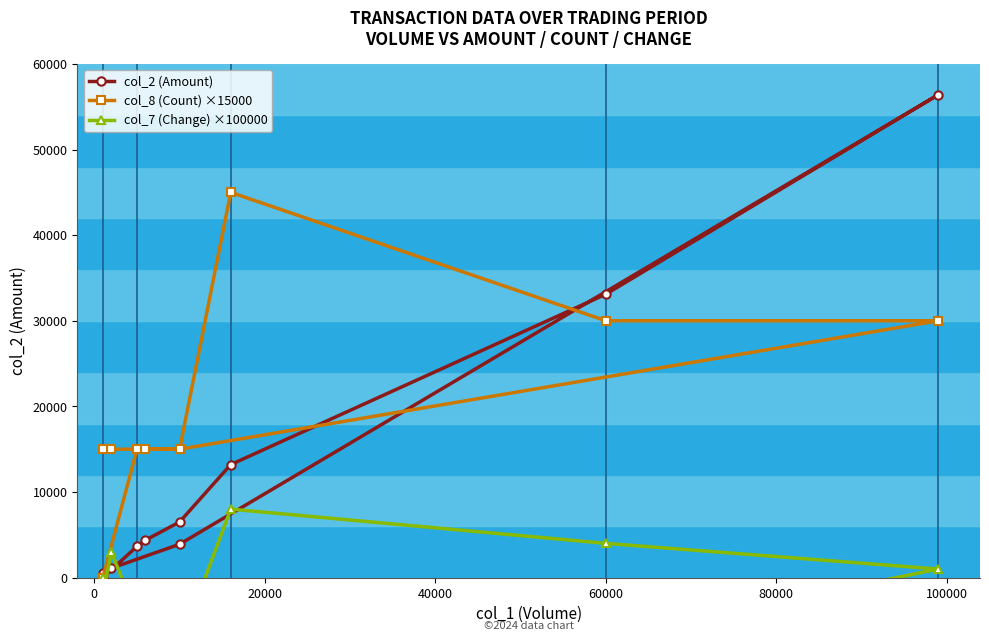

At which category does the chart reach its peak across all series?

100000